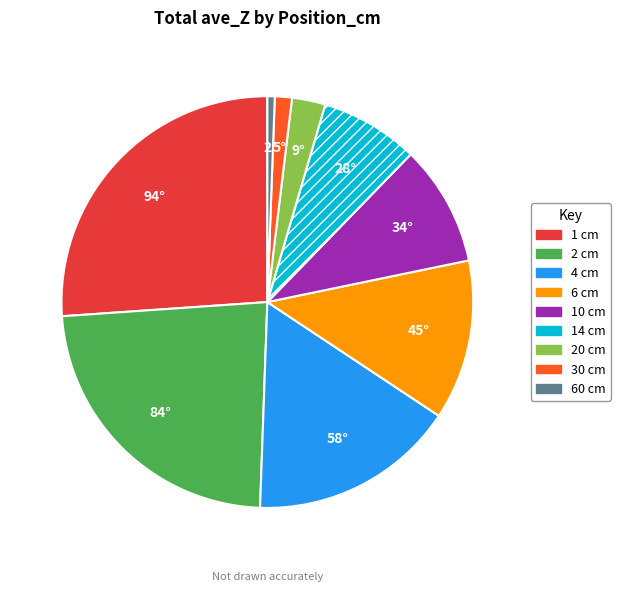

Is there a majority slice in this chart?

No